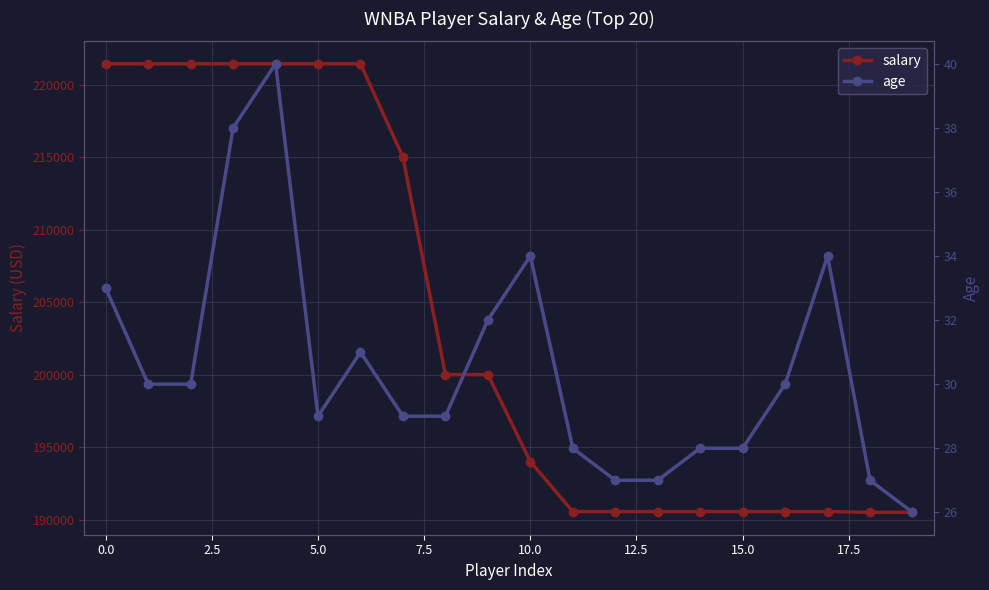

What is the label of the 1st point from the right?

19